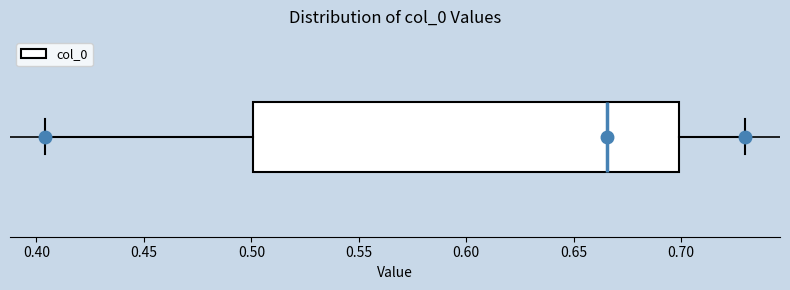

Transcribe this box plot: give where the median line is, the range the box spans, and where the two whiskers end, as read against the x-axis. The values are not printed on the chart, so give them approximately, as read against the axis.

median 0.665, box 0.500 to 0.700, whiskers 0.405 to 0.730